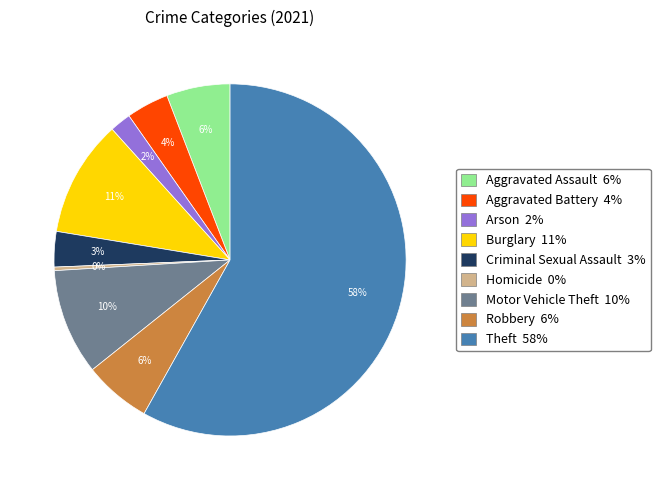

To the nearest percent, what is the difference between the largest and smallest slice percentages?

58%